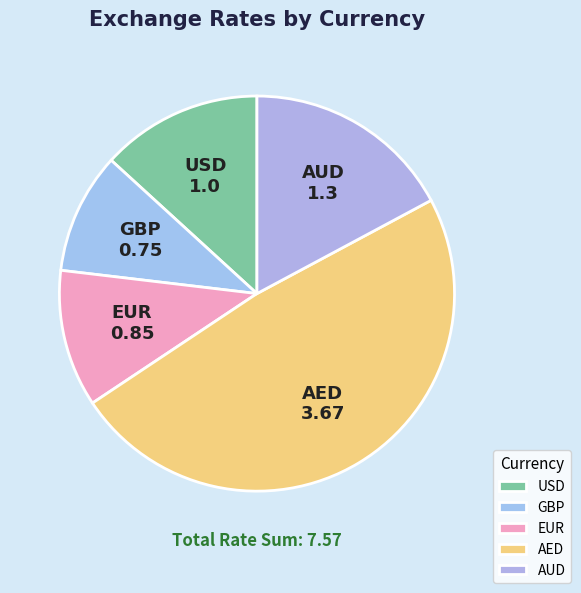

Does USD represent more than half of the total?

No